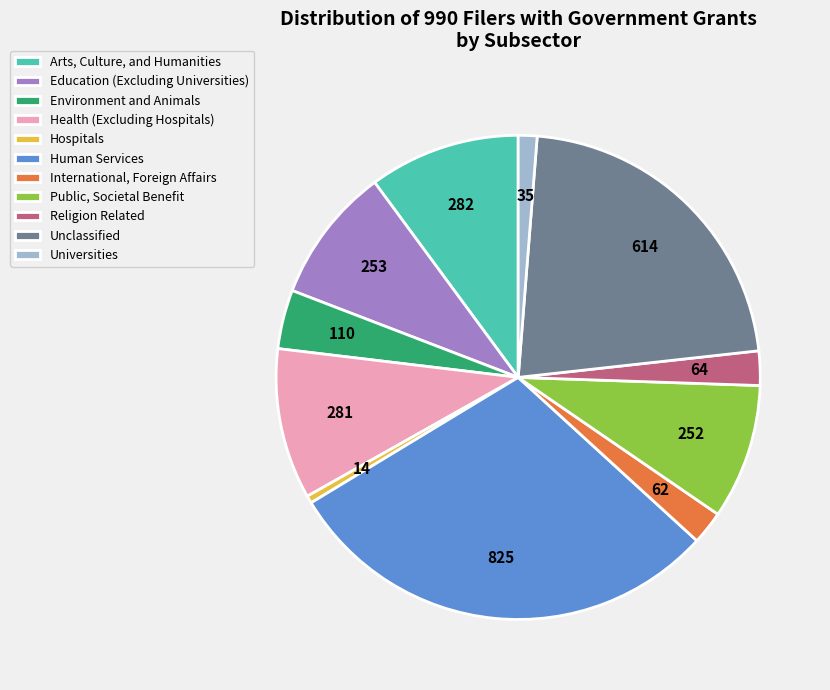

Which category has the biggest portion of the pie?

Human Services